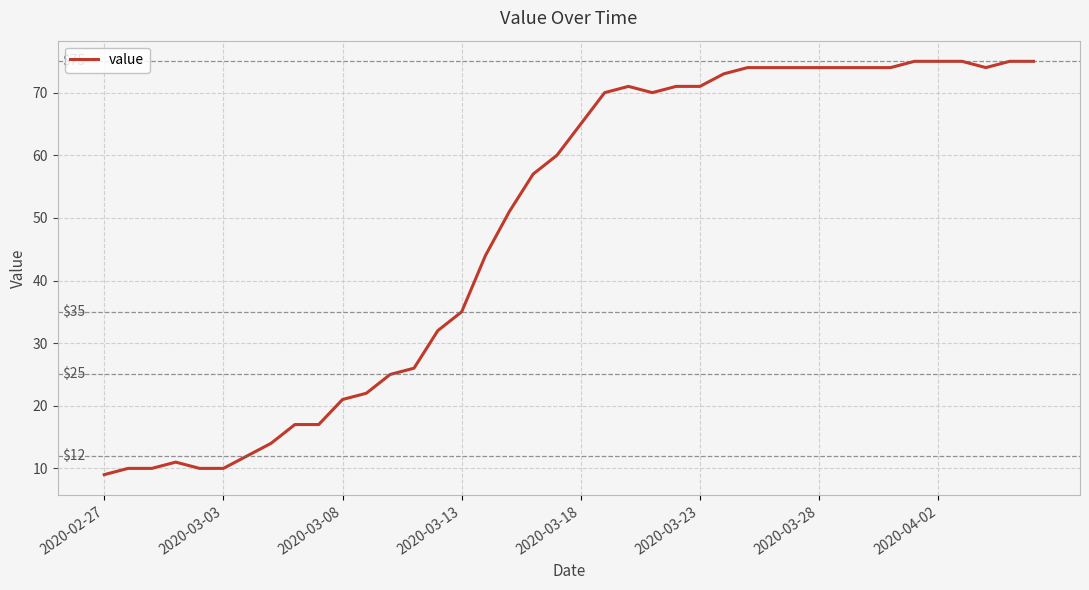

What is the difference between the maximum and minimum values?

66